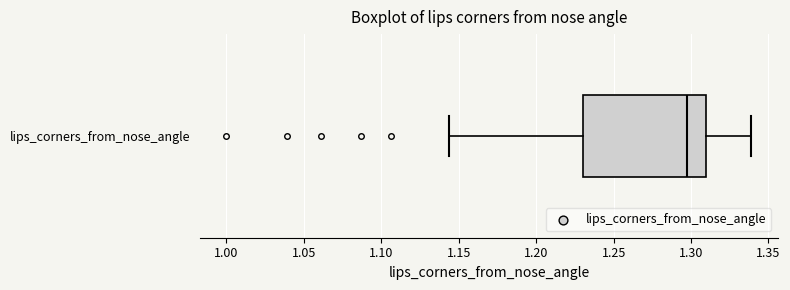

Transcribe this box plot: give where the median line is, the range the box spans, and where the two whiskers end, as read against the x-axis. The values are not printed on the chart, so give them approximately, as read against the axis.

median 1.295, box 1.230 to 1.310, whiskers 1.145 to 1.340